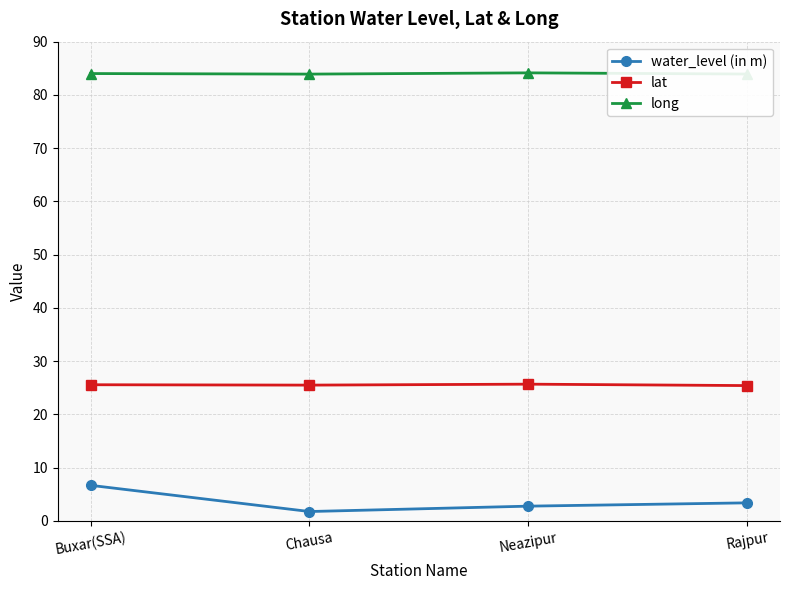

What is the difference between the second highest and minimum values in the lat series?

0.2